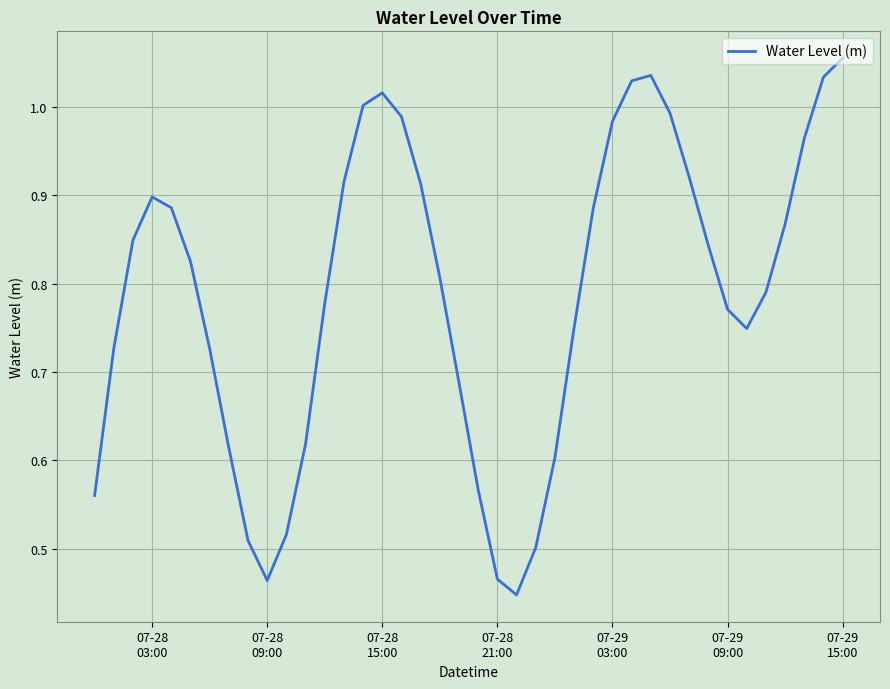

What is the average value?

0.8